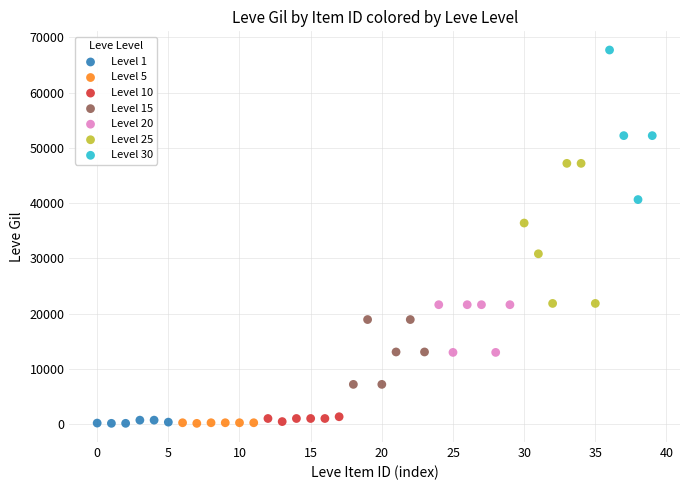

Which series contains the highest Y value?

Level 30